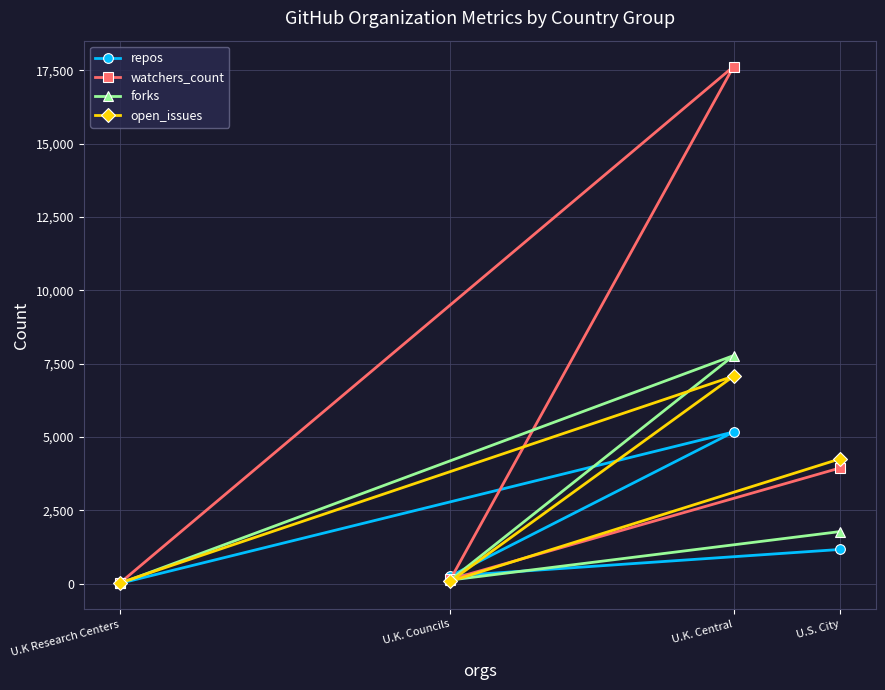

What is the total value across all series at U.K Research Centers?

62